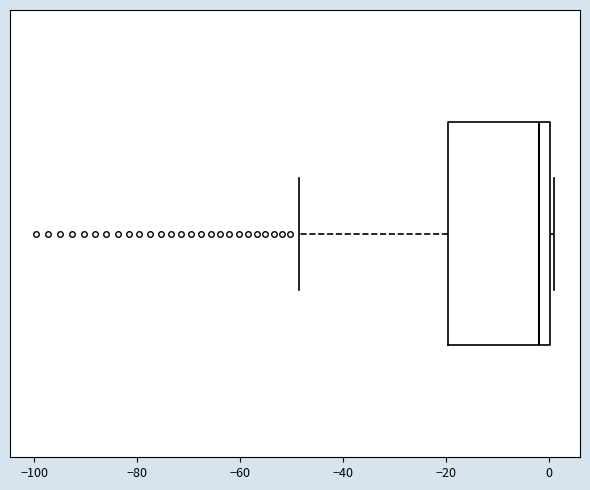

Read this box plot against the x-axis: the position of the median line, the range covered by the box, and the ends of both whiskers. The values are not printed on the chart, so give them approximately, as read against the axis.

median -2, box -20 to 0, whiskers -48 to 0 (just right of the box's right edge)